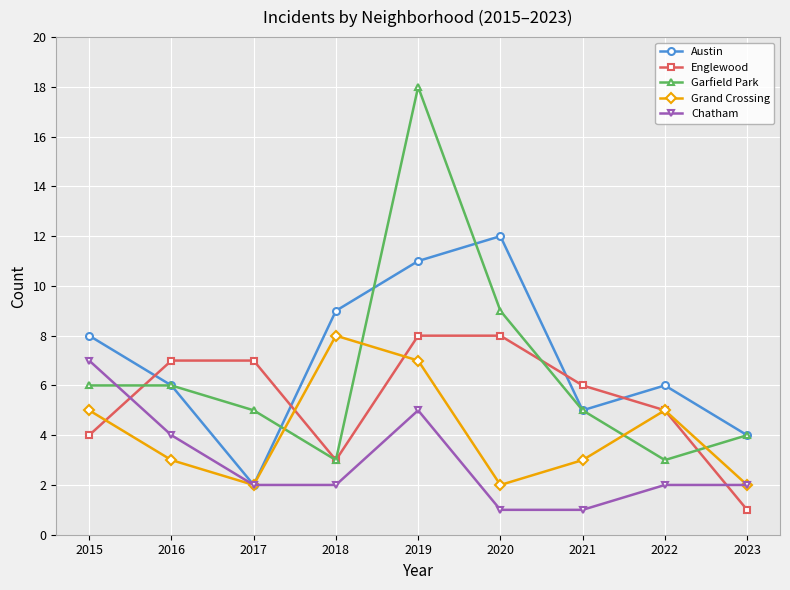

At which category does Grand Crossing reach its first local valley?

2017